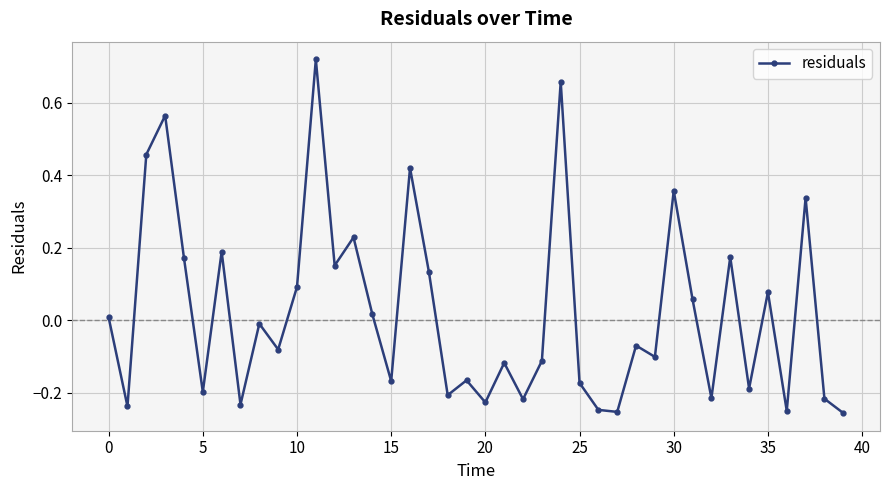

What is the difference between the second highest and minimum values?

0.9